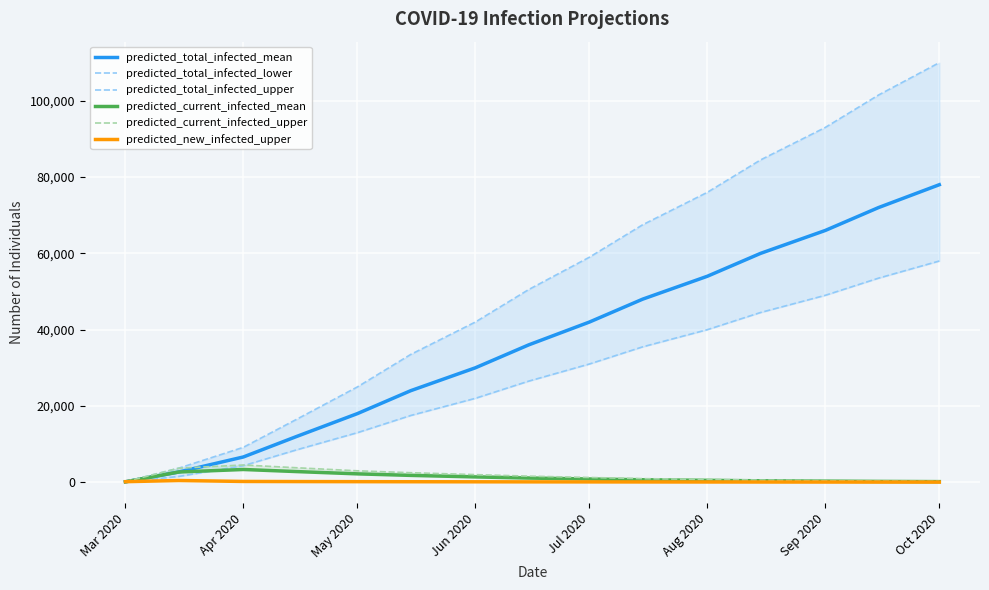

How many times do predicted_current_infected_mean and predicted_total_infected_lower cross each other?

1